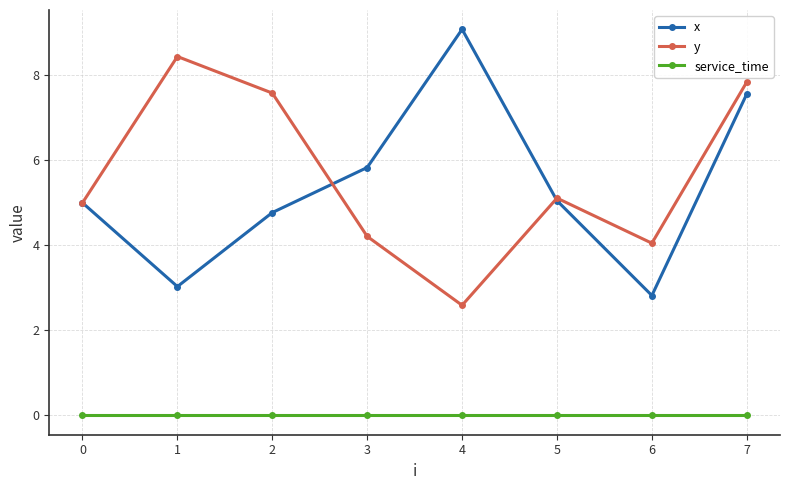

At which label does y reach its peak?

1